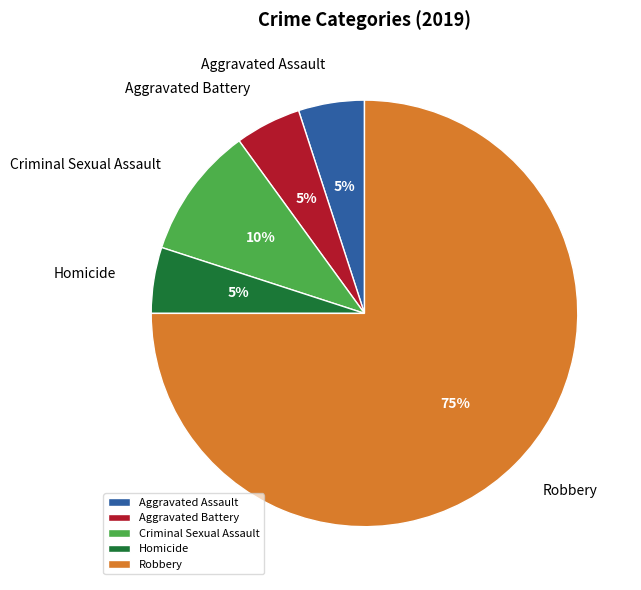

The Homicide slice represents 5% of the pie. True or false?

True